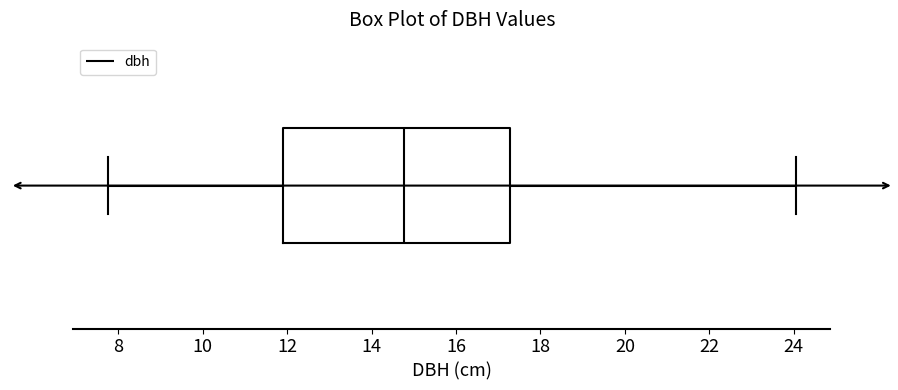

Where does the median line of the box sit on the x-axis? The values are not printed on the chart, so give them approximately, as read against the axis.

14.8